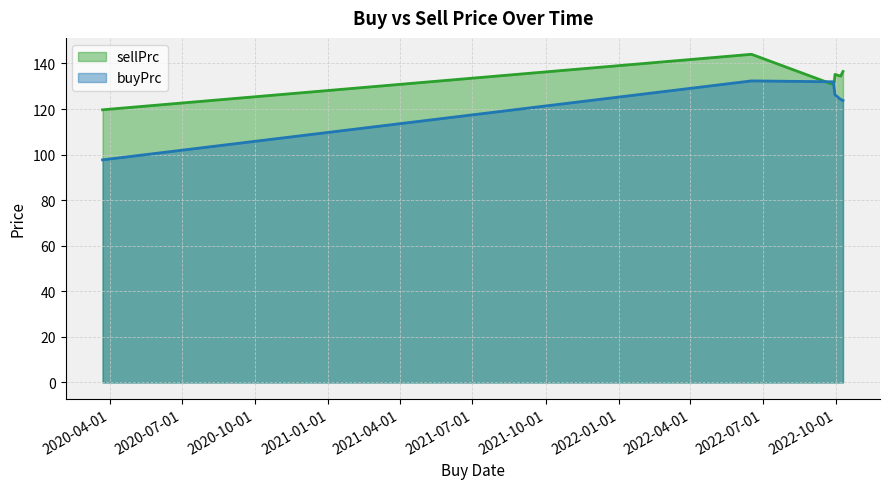

What is the label of the 8th point from the right?

2020-03-23